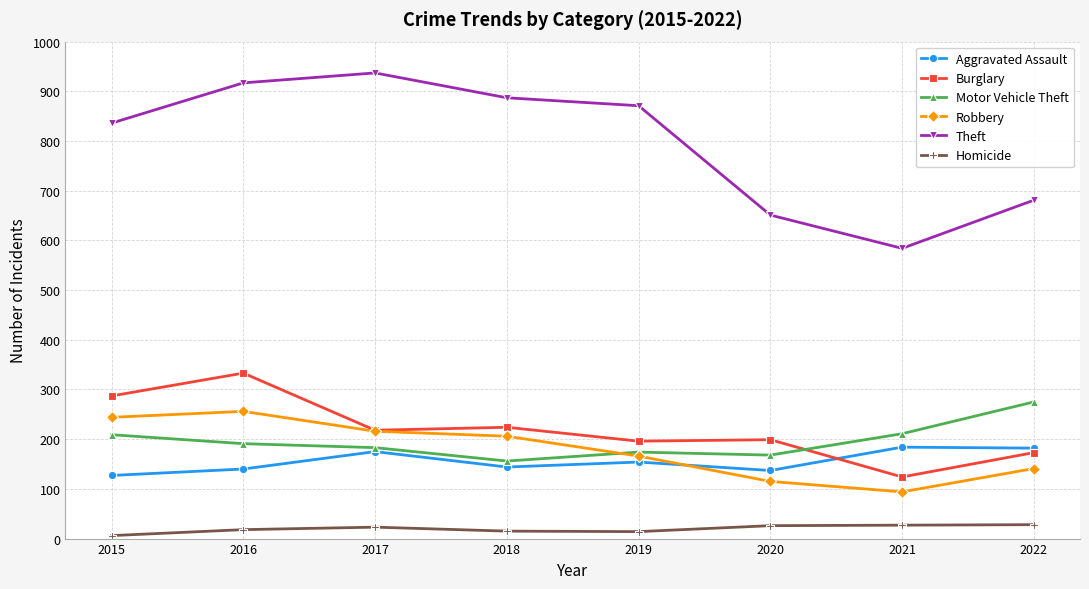

Is it true that Motor Vehicle Theft equals 275 at 2022?

True